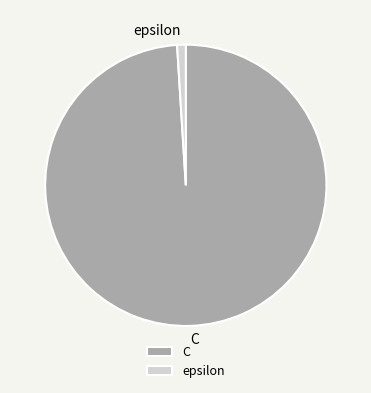

Rank the categories by value from lowest to highest.

epsilon, C